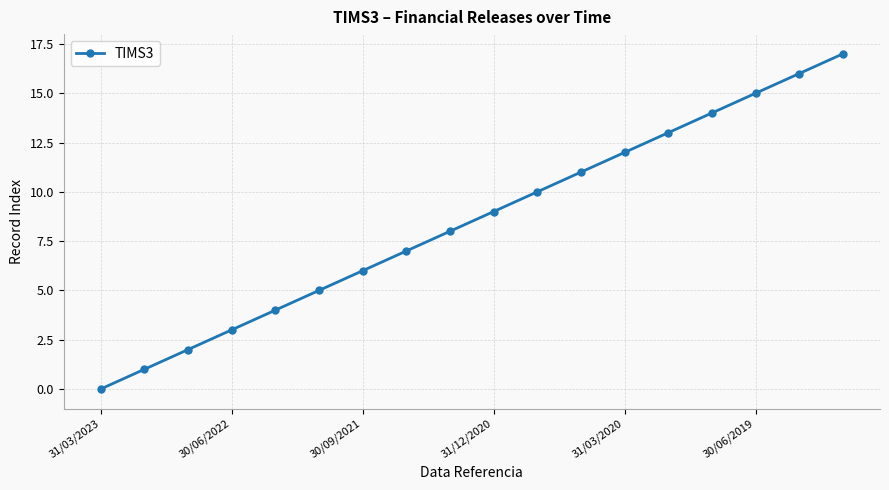

How many data points are less than 9?

9